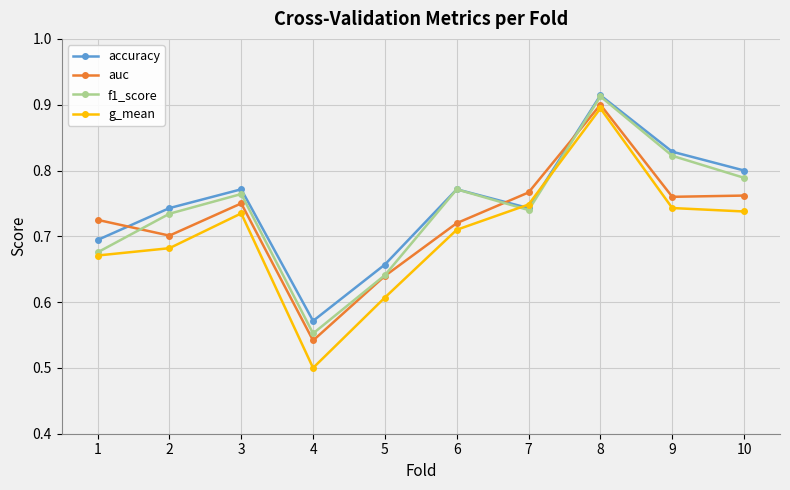

How many intersections are there between auc and accuracy?

3